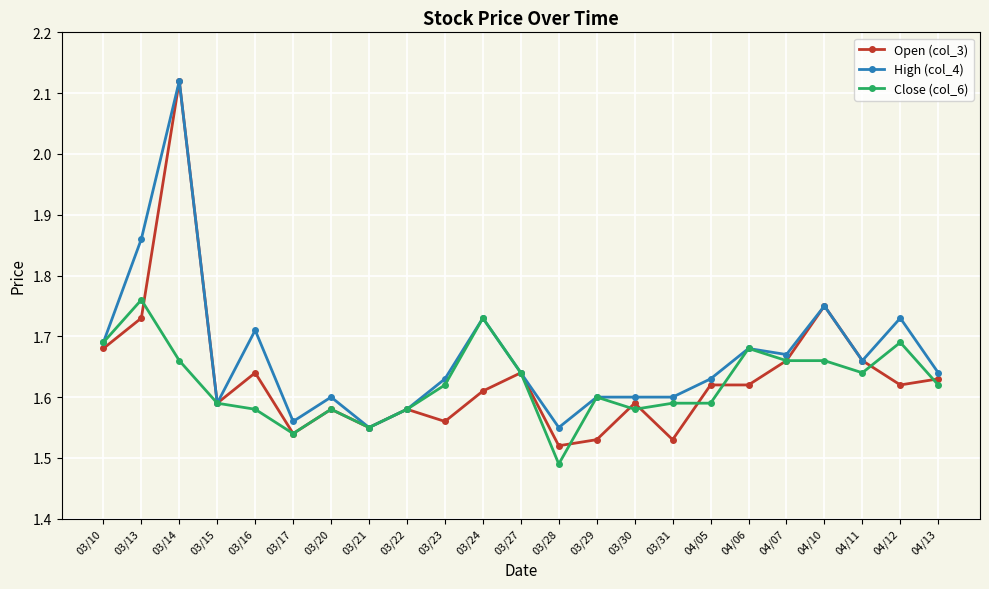

What position from the left is 04/12?

22